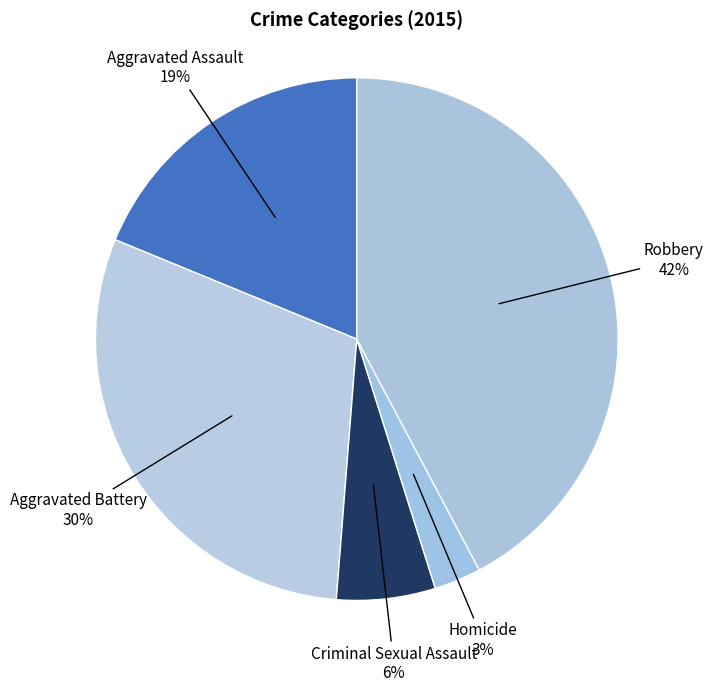

Is there any slice that represents more than half of the pie?

No